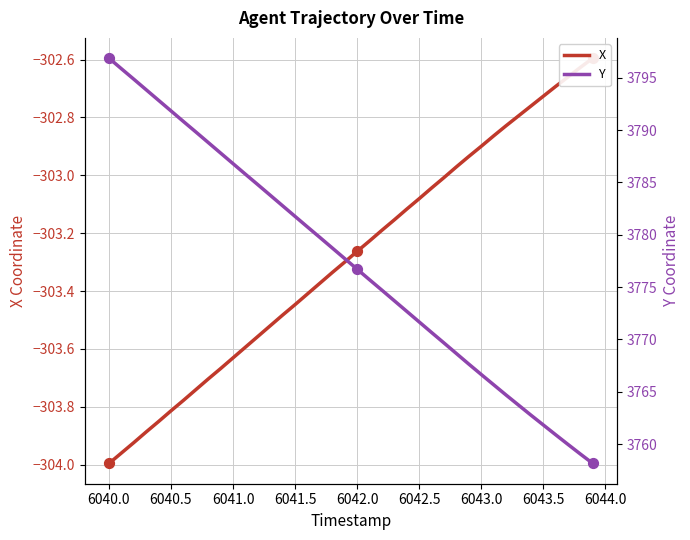

Which series reaches the minimum Y coordinate?

X